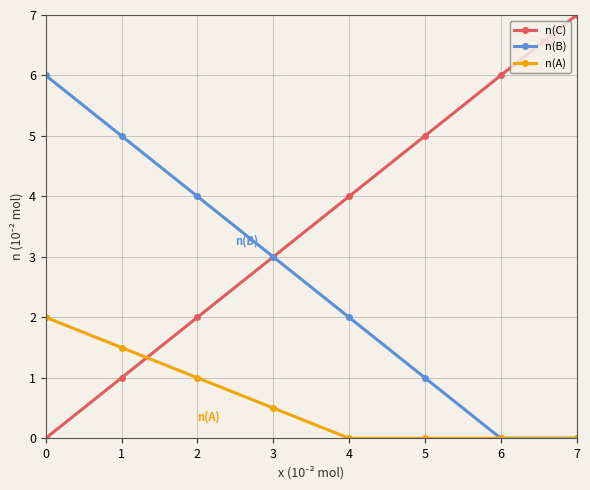

List the series in order of their peak value, highest first.

n(C), n(B), n(A)